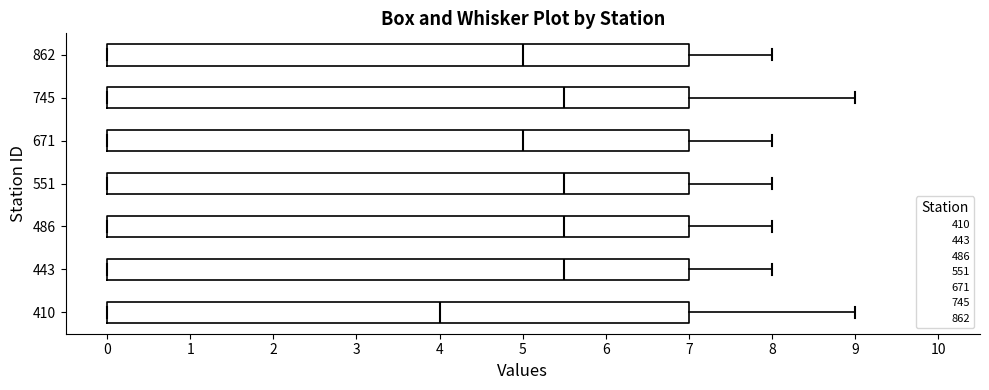

Reading bottom to top, transcribe this box plot: for each box, give where its median line is, the range the box spans, and where its two whiskers end, as read against the x-axis. The values are not printed on the chart, so give them approximately, as read against the axis.

410: median 4.0, box 0.0 to 7.0, whiskers 0.0 to 9.0
443: median 5.5, box 0.0 to 7.0, whiskers 0.0 to 8.0
486: median 5.5, box 0.0 to 7.0, whiskers 0.0 to 8.0
551: median 5.5, box 0.0 to 7.0, whiskers 0.0 to 8.0
671: median 5.0, box 0.0 to 7.0, whiskers 0.0 to 8.0
745: median 5.5, box 0.0 to 7.0, whiskers 0.0 to 9.0
862: median 5.0, box 0.0 to 7.0, whiskers 0.0 to 8.0